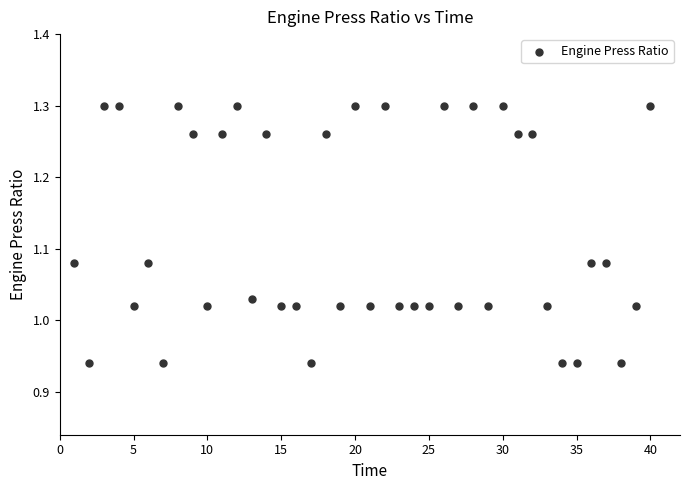

What is the range of X values (max minus min)?

39.0